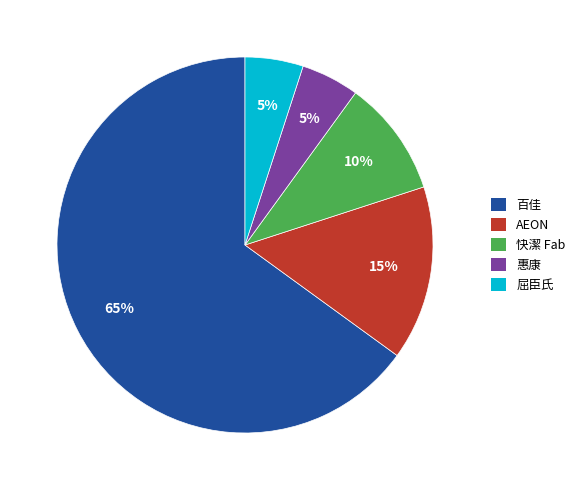

Does AEON account for over 50% of the chart?

No